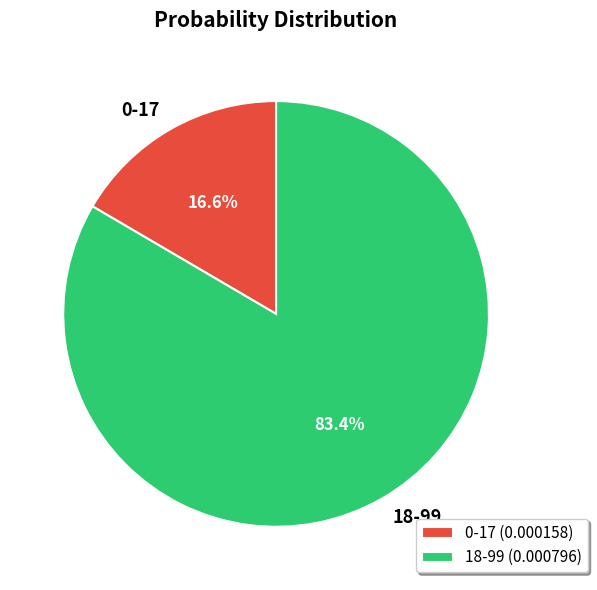

To the nearest percent, what is the difference between the largest and smallest slice percentages?

67%